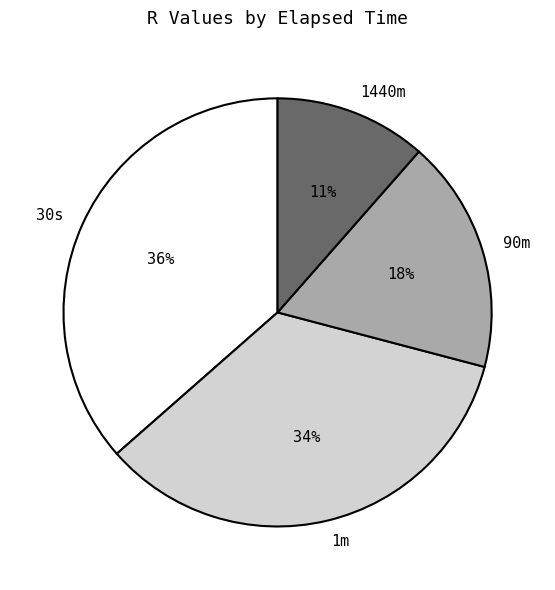

Does 1m account for over 50% of the chart?

No